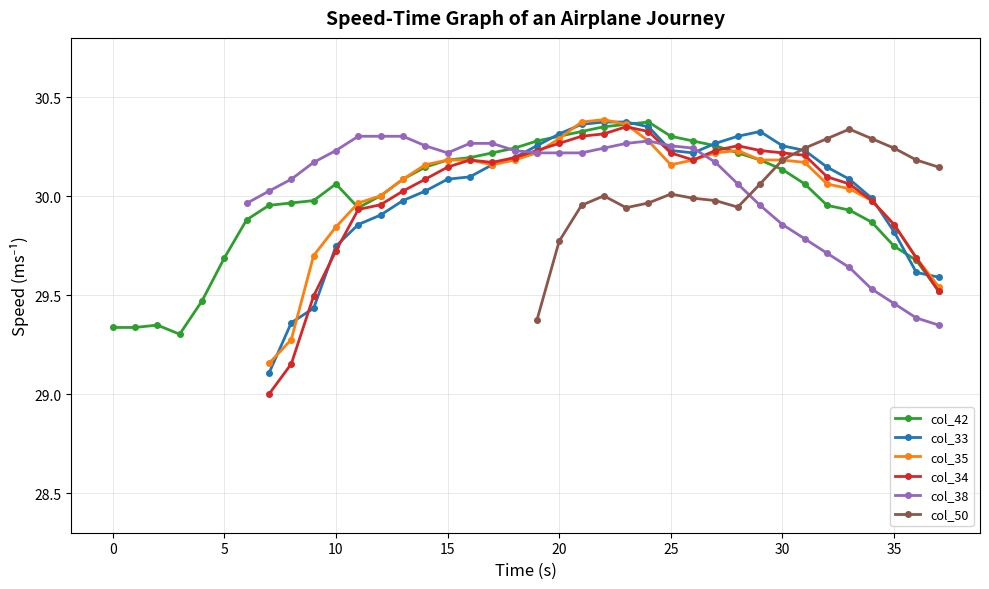

How many interior local valleys does the col_42 series have?

2